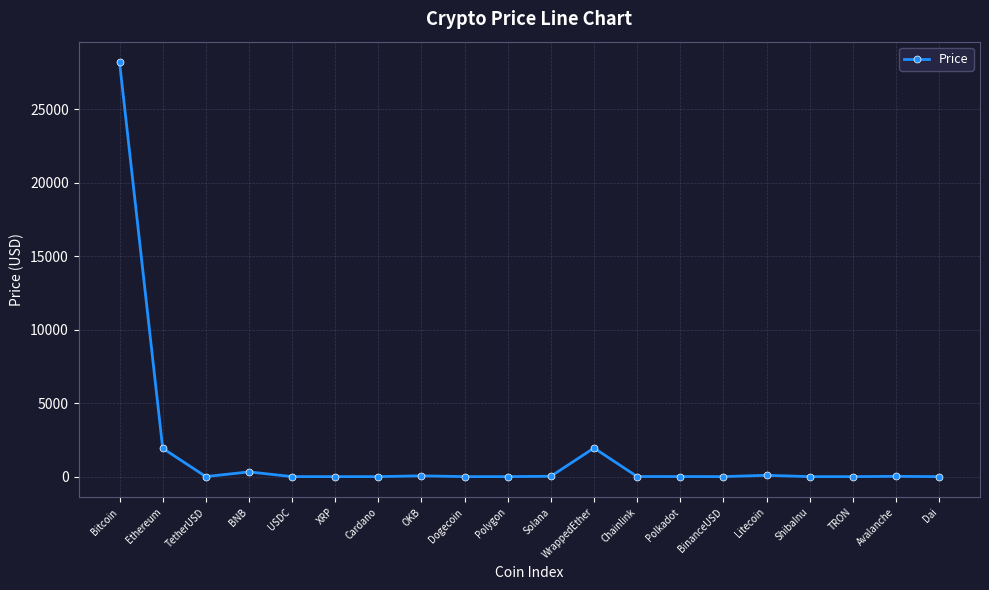

The value at WrappedEther is 1946.9. True or false?

True